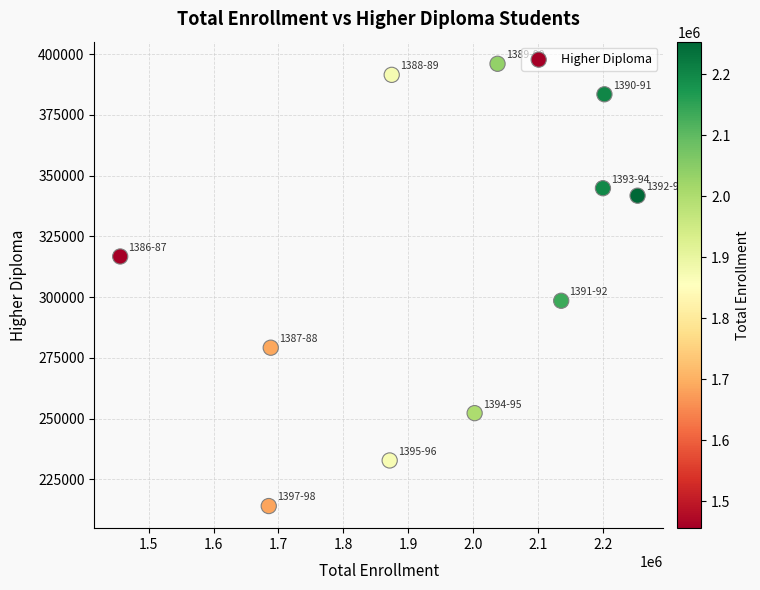

What Y value in the scatter plot is closest to 304990?

298469